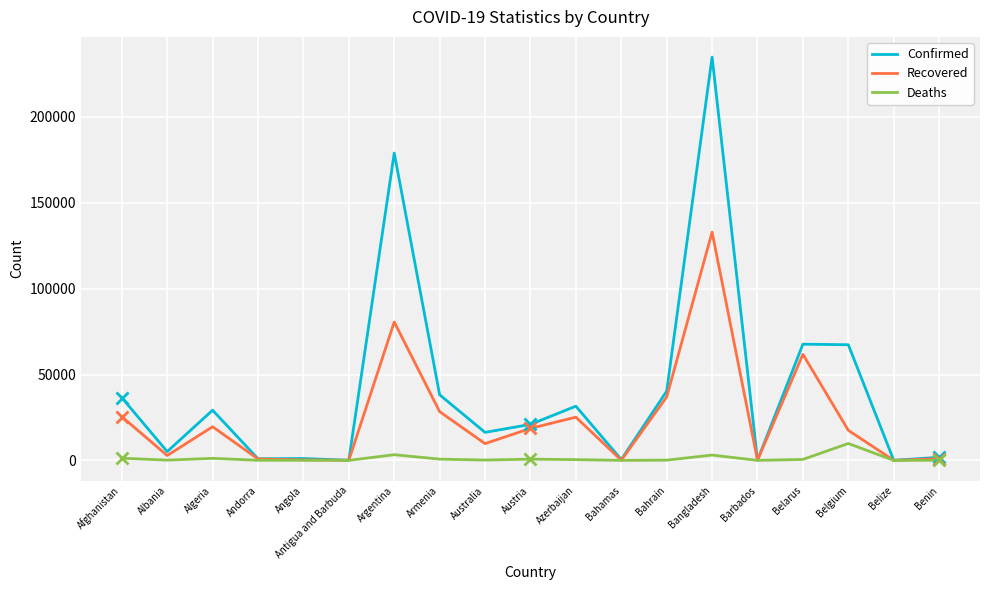

True or false: Deaths has more than 0 interior local peaks.

True